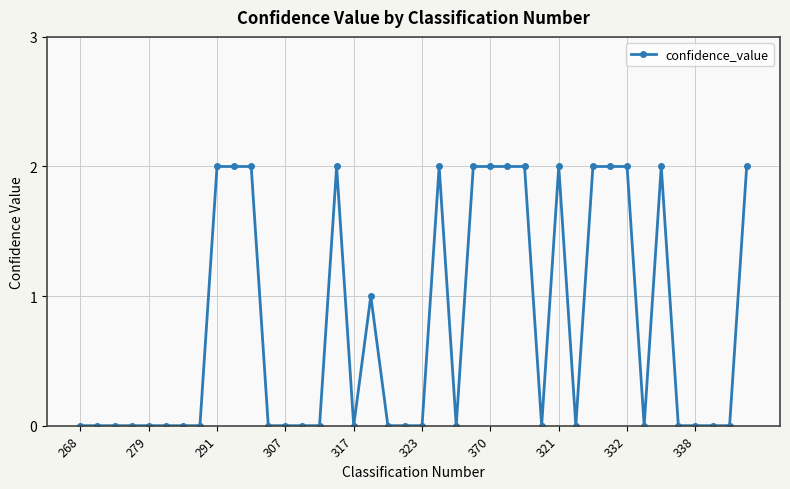

How many series are shown in this chart?

1